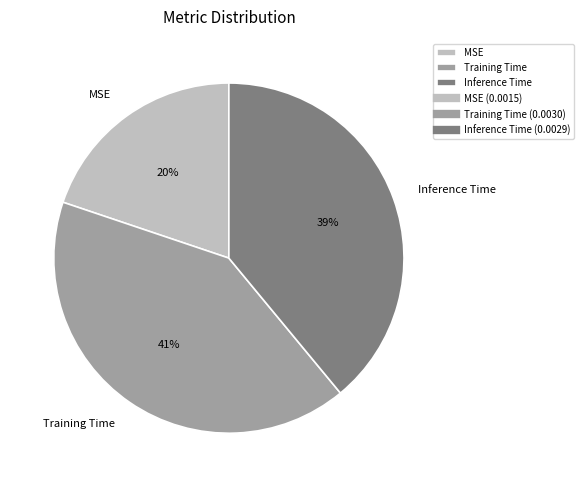

To the nearest percent, what portion does Inference Time represent?

39%